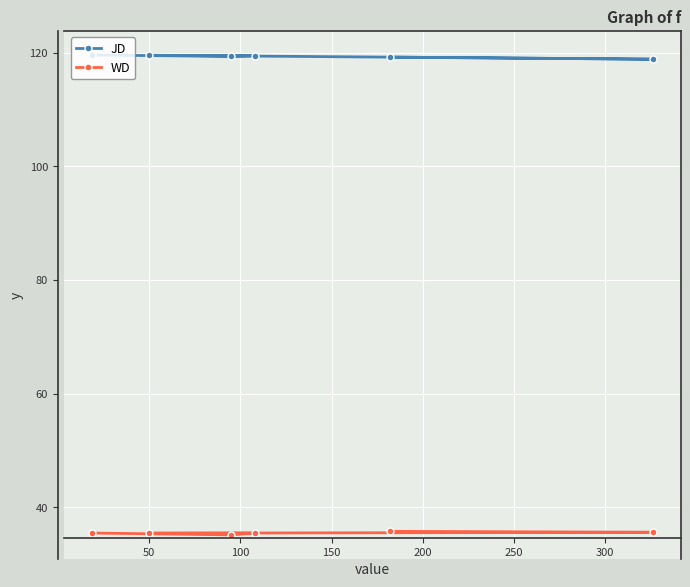

What is the average value of the WD series?

35.5